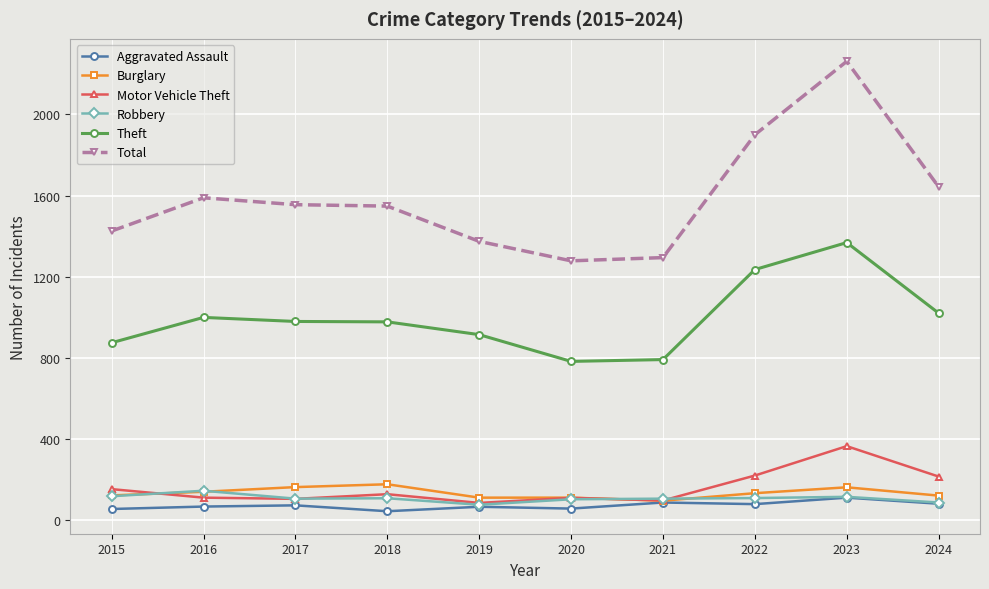

True or false: Aggravated Assault and Theft intersect in this chart.

False